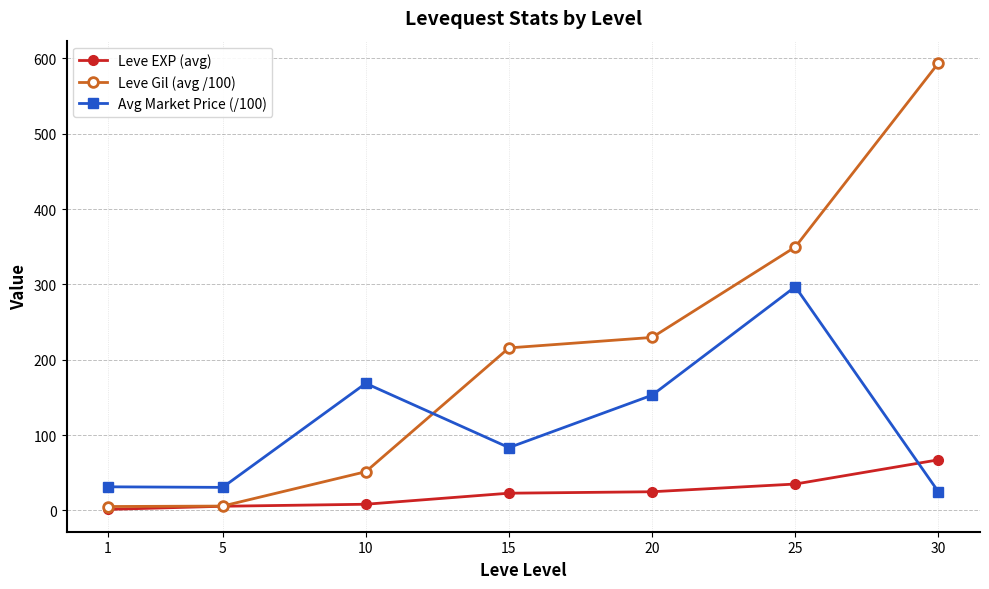

Which label corresponds to the largest value in the chart?

30